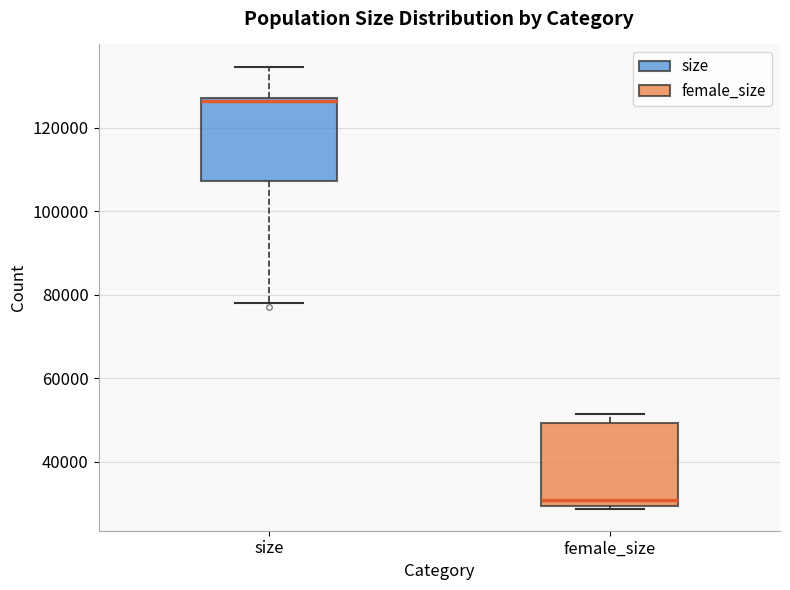

Reading left to right, read every box against the y-axis: the position of its median line, the range the box covers, and the ends of its whiskers. The values are not printed on the chart, so give them approximately, as read against the axis.

size: median 126000, box 108000 to 128000, whiskers 78000 to 134000
female_size: median 30000 (just above the box's lower edge), box 30000 to 50000, whiskers 28000 to 52000